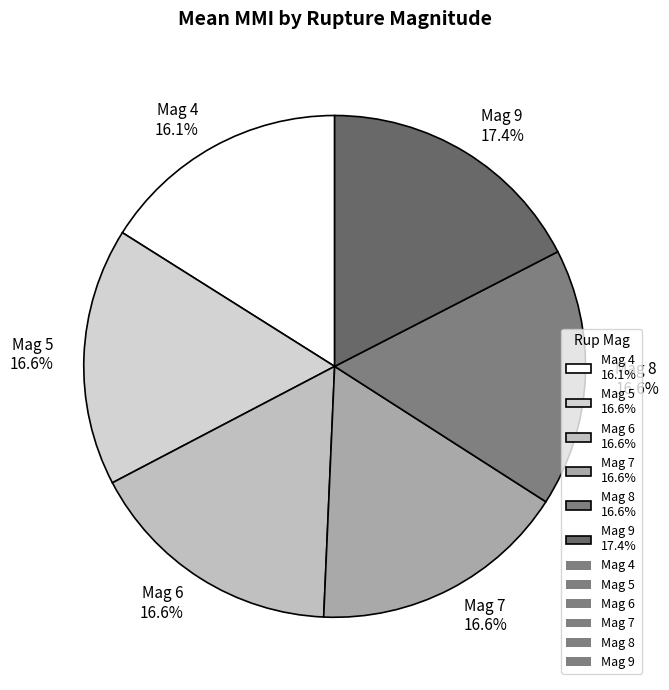

Does Mag 6 16.6% account for over 50% of the chart?

No